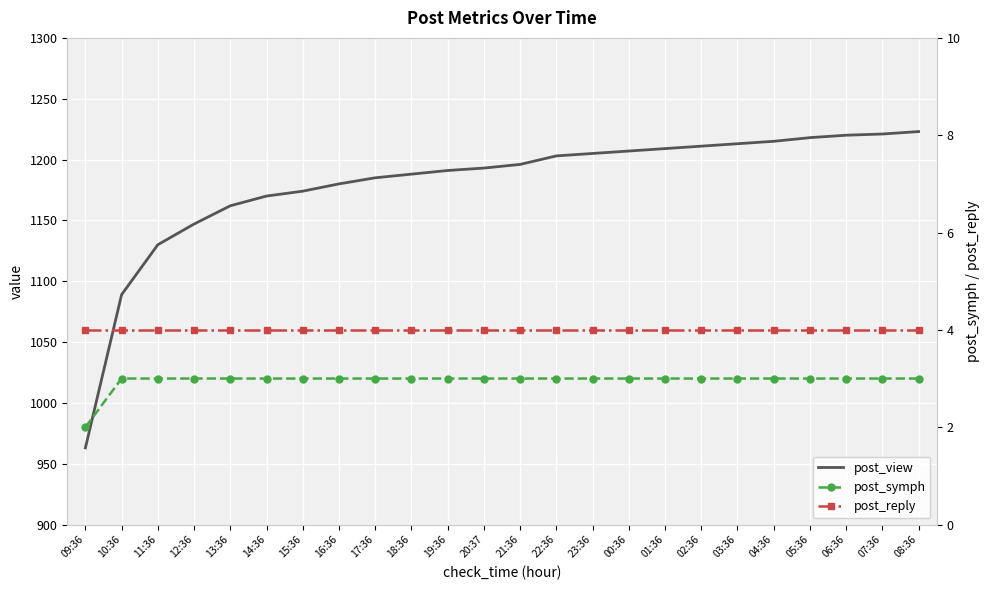

The post_symph series shows 3 at 08:36. True or false?

True